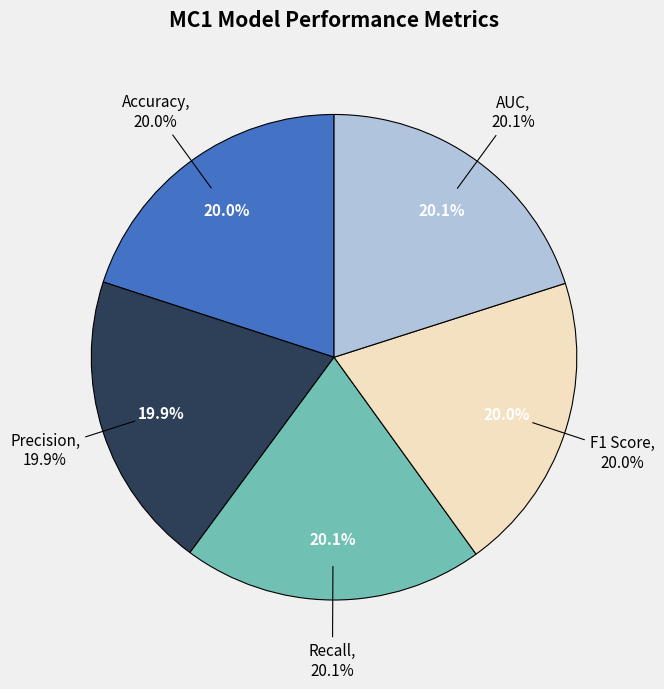

What is the smallest slice in the pie chart?

Precision